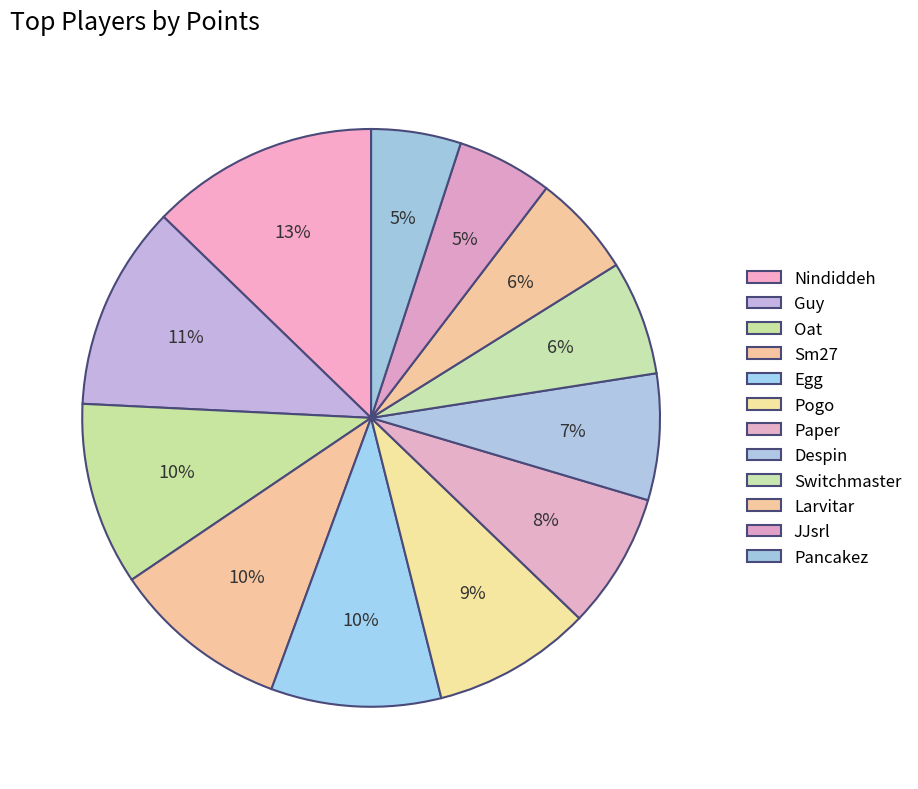

Count the number of slices in the pie.

12